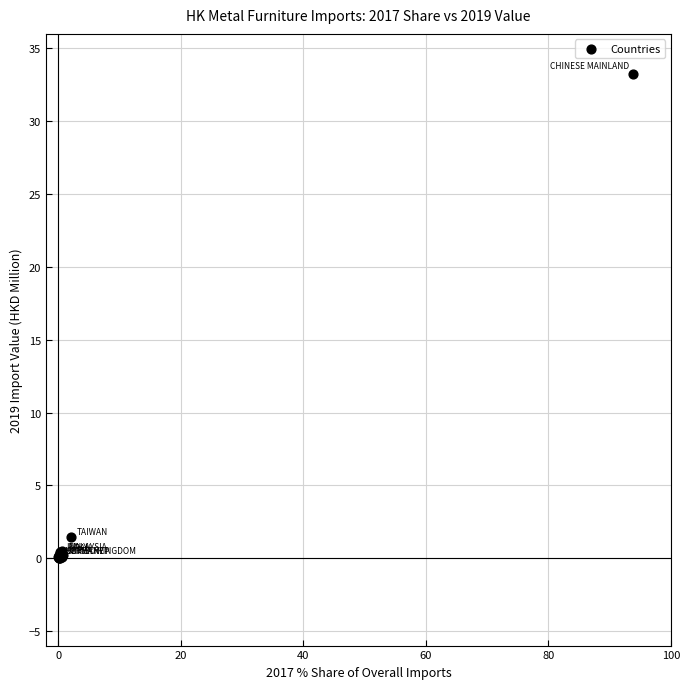

What Y value in the scatter plot is closest to 16?

1.5